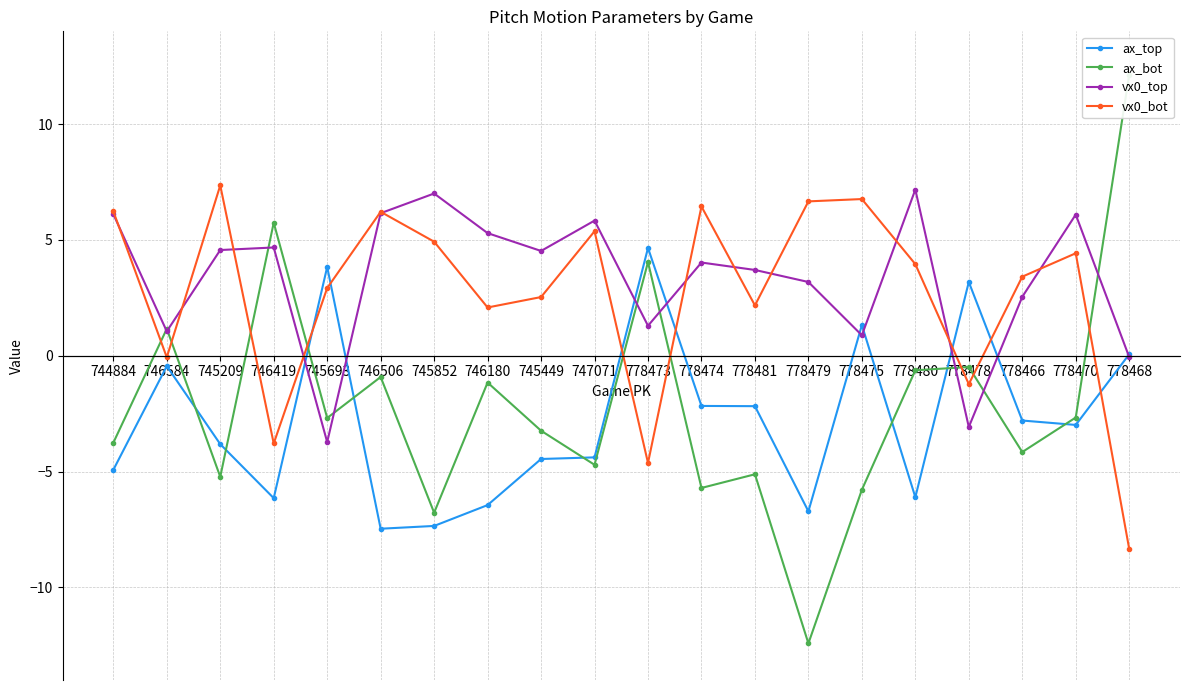

Reading left to right, transcribe all the data shown in this chart.

ax_top: 744884=-4.9	746584=-0.5	745209=-3.8	746419=-6.2	745693=3.8	746506=-7.5	745852=-7.3	746180=-6.5	745449=-4.5	747071=-4.4	778473=4.7	778474=-2.2	778481=-2.2	778479=-6.7	778475=1.3	778480=-6.1	778478=3.2	778466=-2.8	778470=-3.0	778468=0.1
ax_bot: 744884=-3.8	746584=1.2	745209=-5.2	746419=5.7	745693=-2.7	746506=-0.9	745852=-6.8	746180=-1.2	745449=-3.2	747071=-4.7	778473=4.0	778474=-5.7	778481=-5.1	778479=-12.4	778475=-5.8	778480=-0.6	778478=-0.5	778466=-4.2	778470=-2.7	778468=12.1
vx0_top: 744884=6.1	746584=1.1	745209=4.6	746419=4.7	745693=-3.7	746506=6.2	745852=7.0	746180=5.3	745449=4.5	747071=5.8	778473=1.3	778474=4.0	778481=3.7	778479=3.2	778475=0.9	778480=7.2	778478=-3.1	778466=2.5	778470=6.1	778468=-0.1
vx0_bot: 744884=6.2	746584=-0.1	745209=7.3	746419=-3.8	745693=2.9	746506=6.2	745852=4.9	746180=2.1	745449=2.5	747071=5.4	778473=-4.6	778474=6.4	778481=2.2	778479=6.7	778475=6.8	778480=4.0	778478=-1.2	778466=3.4	778470=4.4	778468=-8.3